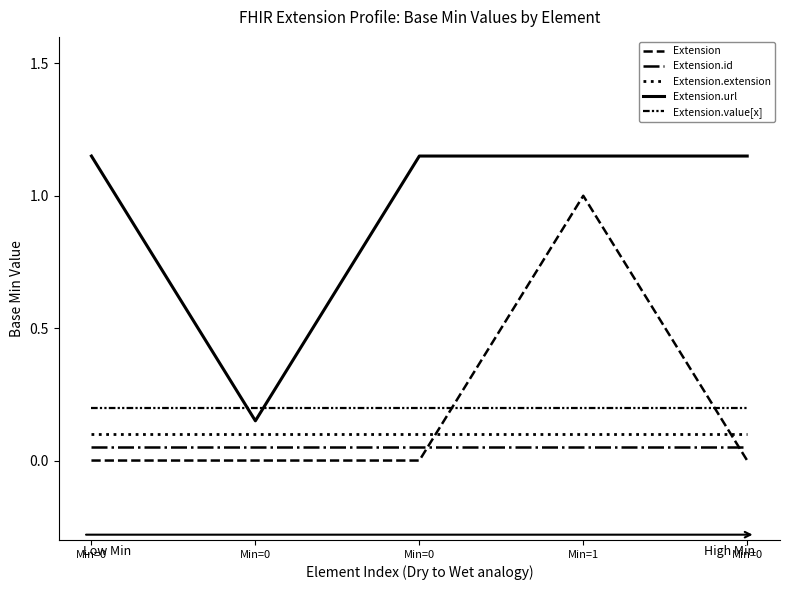

Does the chart have visible grid lines?

No